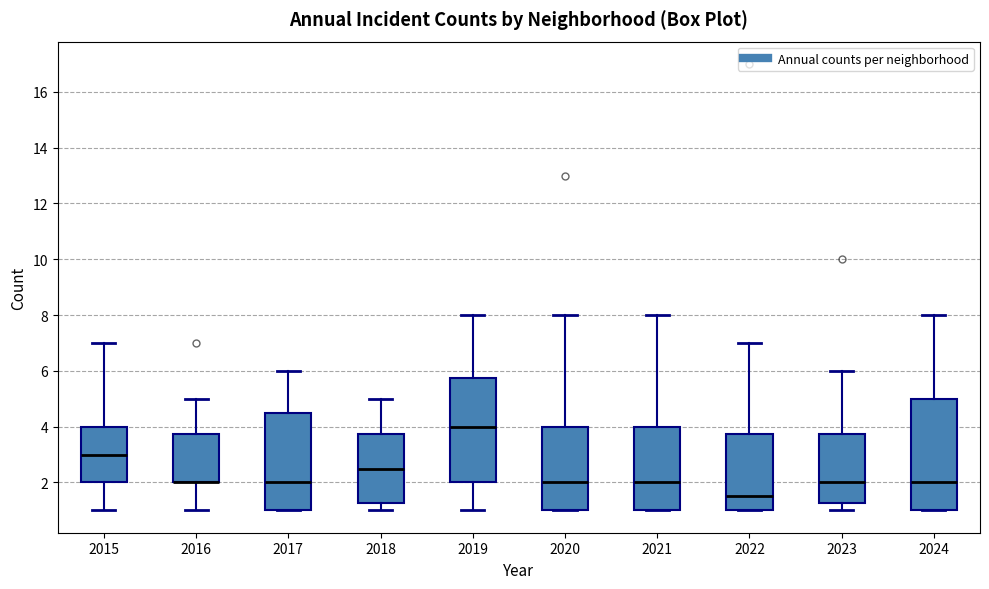

Which box is the tallest, from its lower edge to its upper edge?

2024